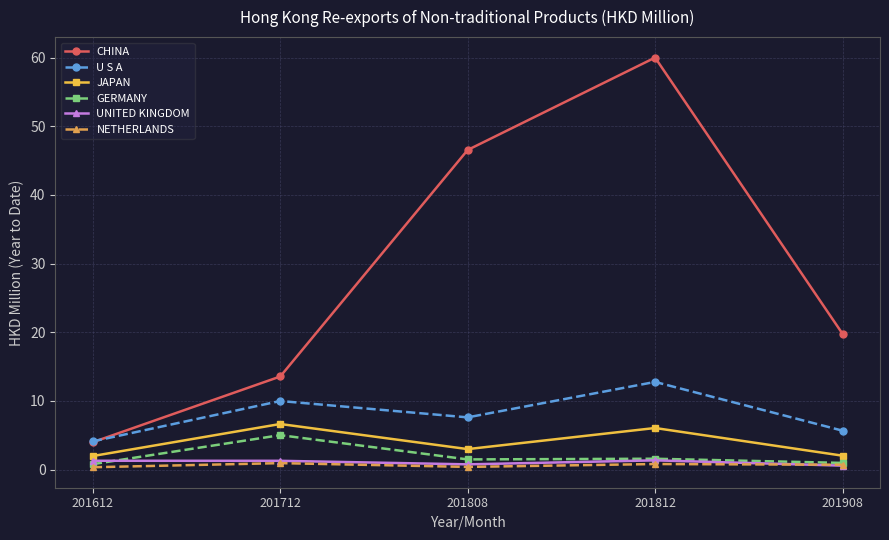

Between 201808 and 201812, which series saw the biggest shift?

CHINA